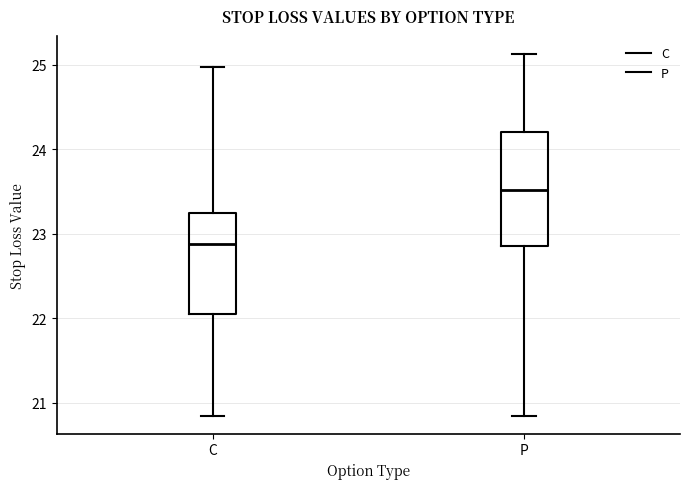

Reading left to right, transcribe this box plot: for each box, give where its median line is, the range the box spans, and where its two whiskers end, as read against the y-axis. The values are not printed on the chart, so give them approximately, as read against the axis.

C: median 22.9, box 22.1 to 23.3, whiskers 20.9 to 25.0
P: median 23.5, box 22.9 to 24.2, whiskers 20.9 to 25.1